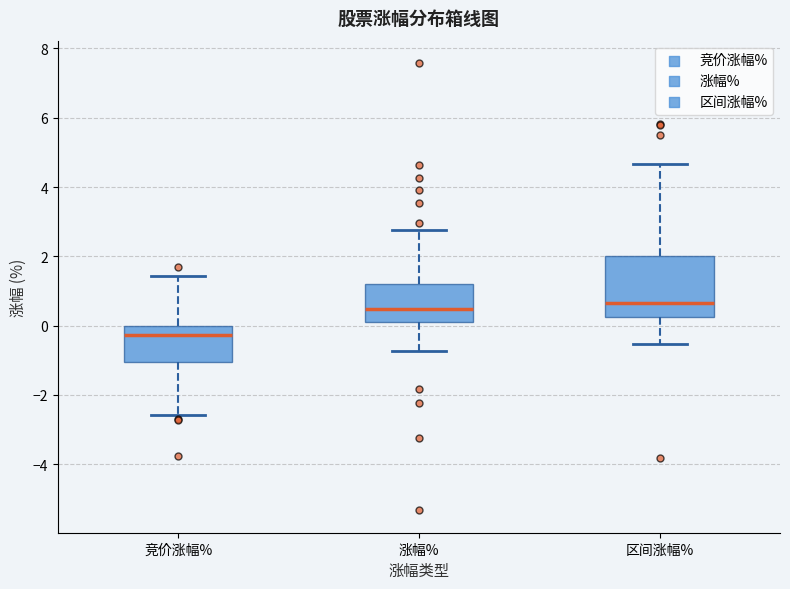

Reading left to right, transcribe this box plot: for each box, give where its median line is, the range the box spans, and where its two whiskers end, as read against the y-axis. The values are not printed on the chart, so give them approximately, as read against the axis.

竞价涨幅%: median -0.2, box -1.0 to 0.0, whiskers -2.6 to 1.4
涨幅%: median 0.4, box 0.2 to 1.2, whiskers -0.8 to 2.8
区间涨幅%: median 0.6, box 0.2 to 2.0, whiskers -0.6 to 4.6